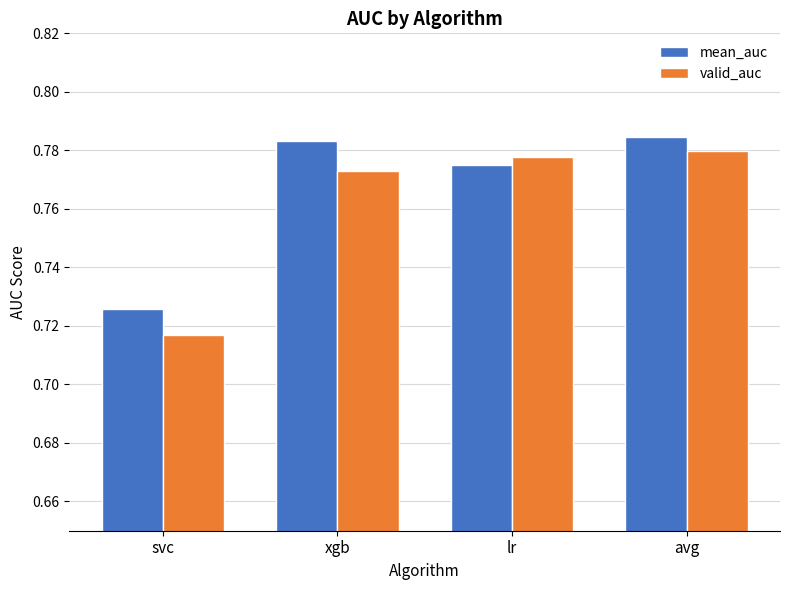

Which series has the largest range (max minus min)?

valid_auc